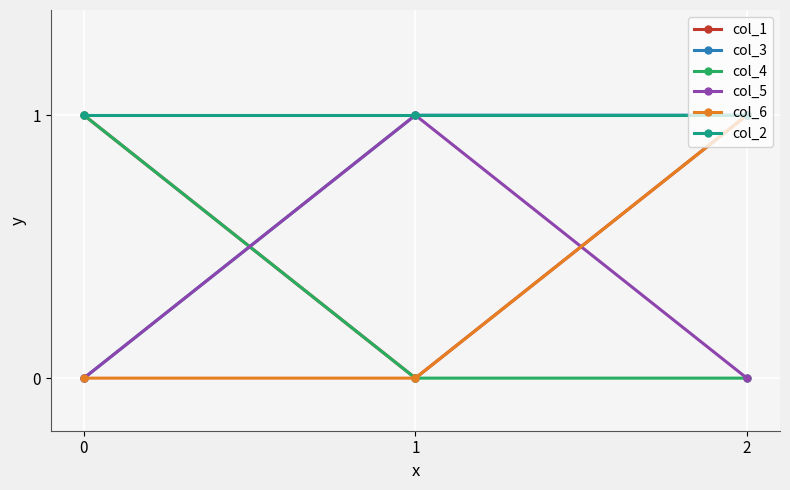

The value of col_6 at 2 is 1. True or false?

True